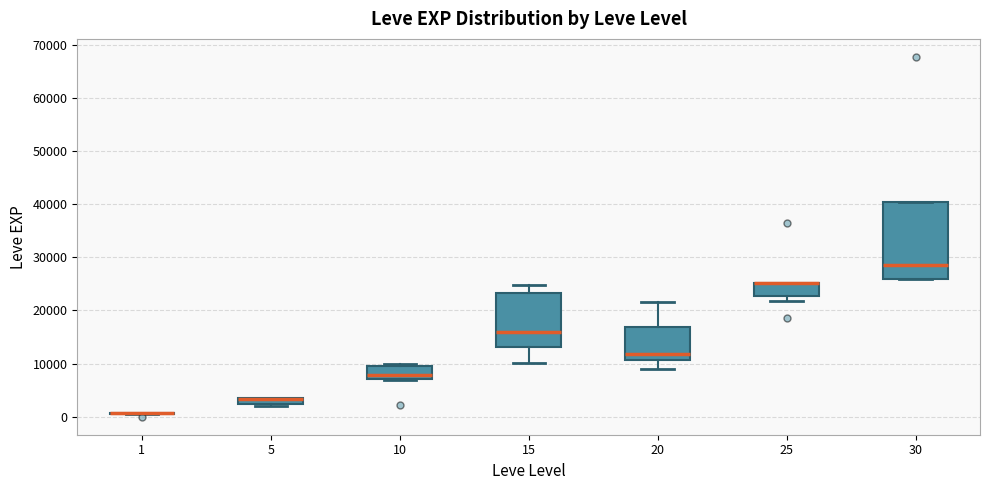

Which box is the tallest, from its lower edge to its upper edge?

30